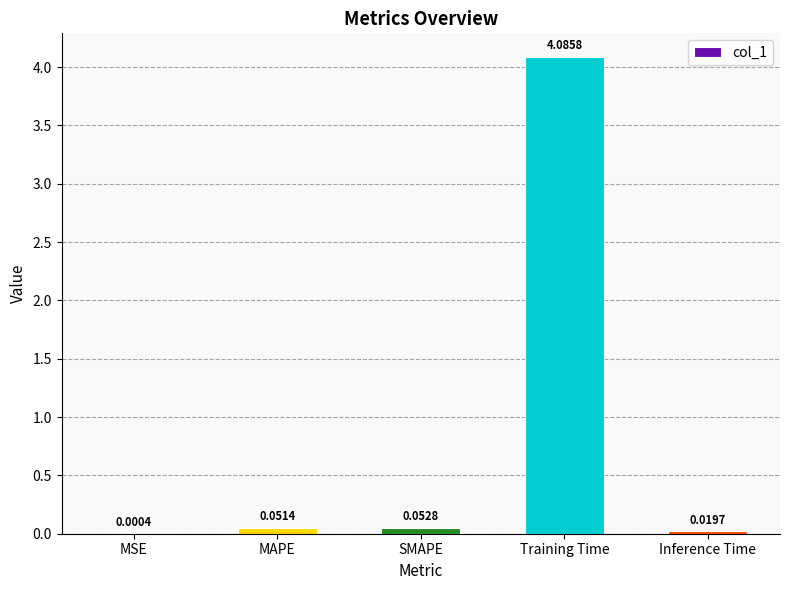

Between SMAPE and Training Time, which is larger?

Training Time